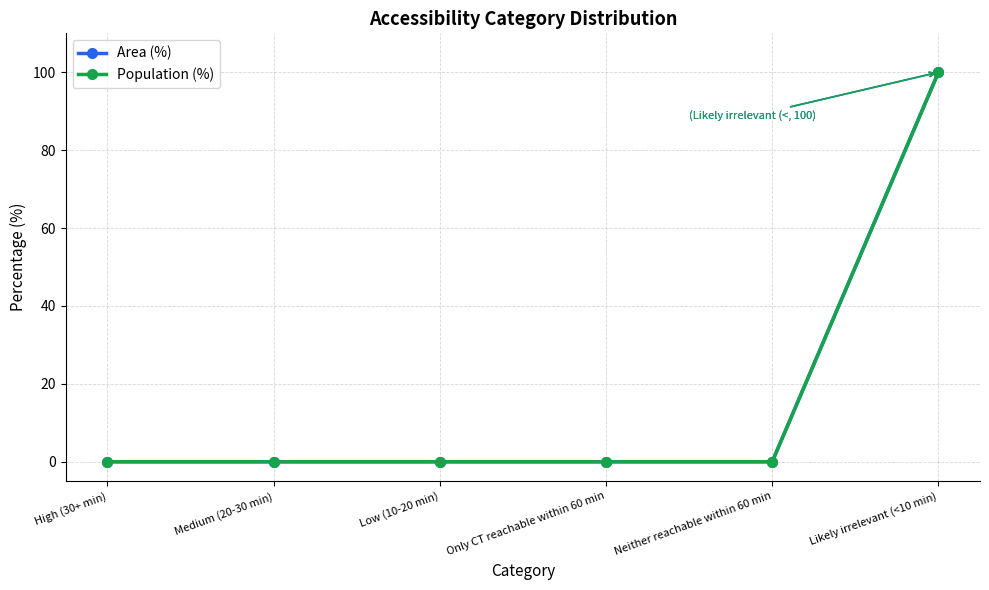

At which category is the sum across all series the highest?

Likely irrelevant (<10 min)